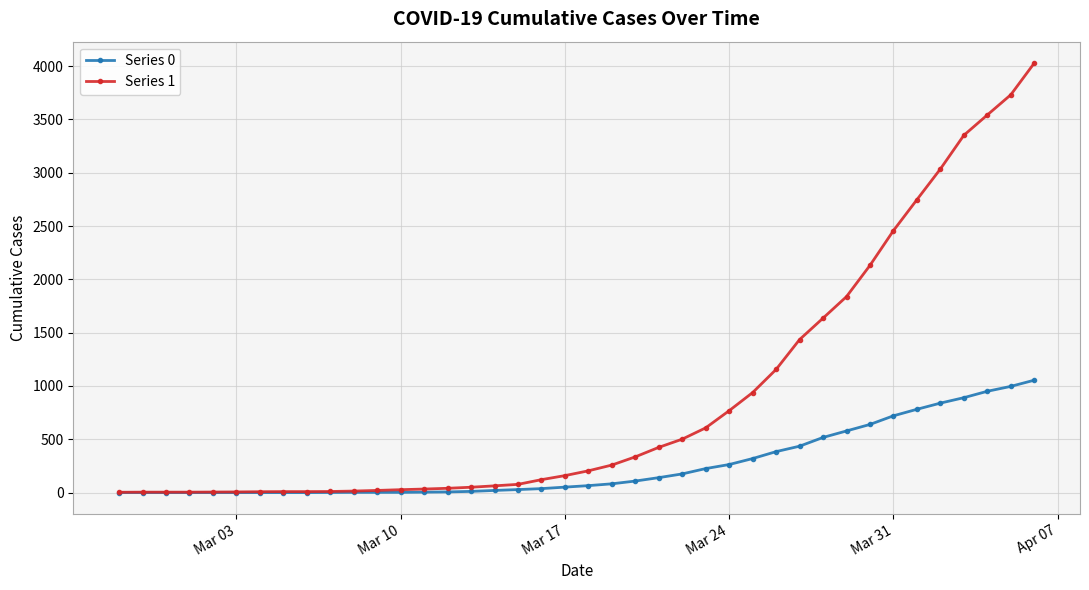

List the series in order of their overall mean, highest first.

Series 1, Series 0